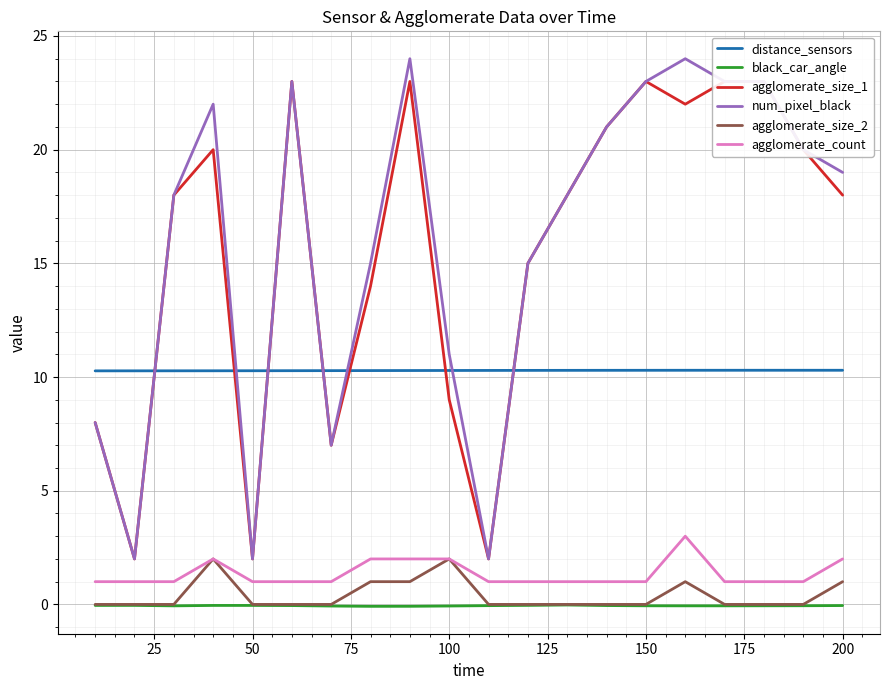

How many data points in agglomerate_size_1 are above 18?

9